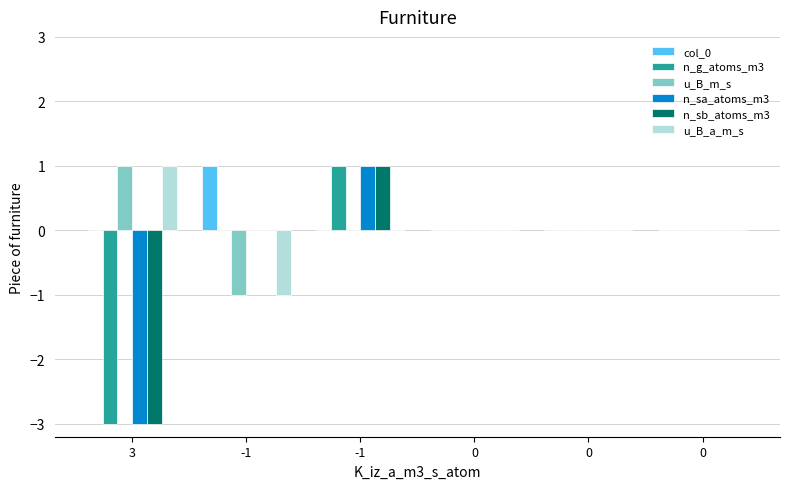

True or false: col_0 has a value of 1 at -1.

False